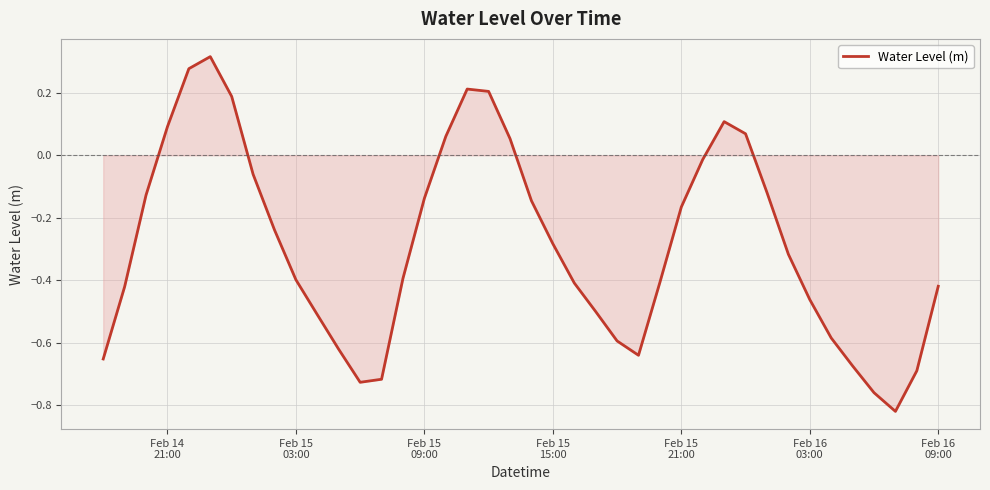

How many negative values are there?

30